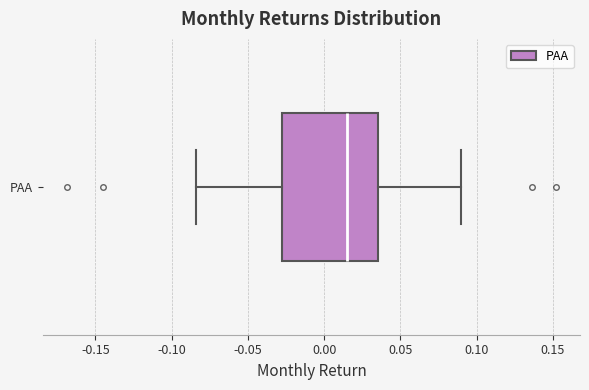

Read this box plot against the x-axis: the position of the median line, the range covered by the box, and the ends of both whiskers. The values are not printed on the chart, so give them approximately, as read against the axis.

median 0.015, box -0.030 to 0.035, whiskers -0.085 to 0.090